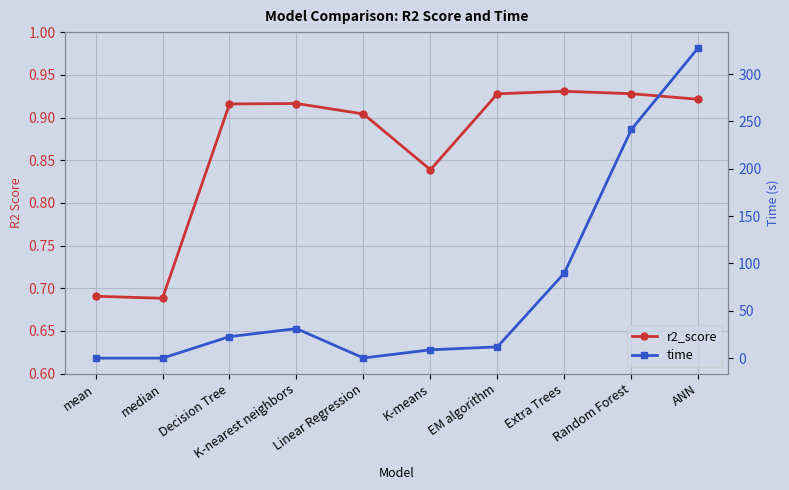

What is the spread (max minus min) of values at ANN?

327.0